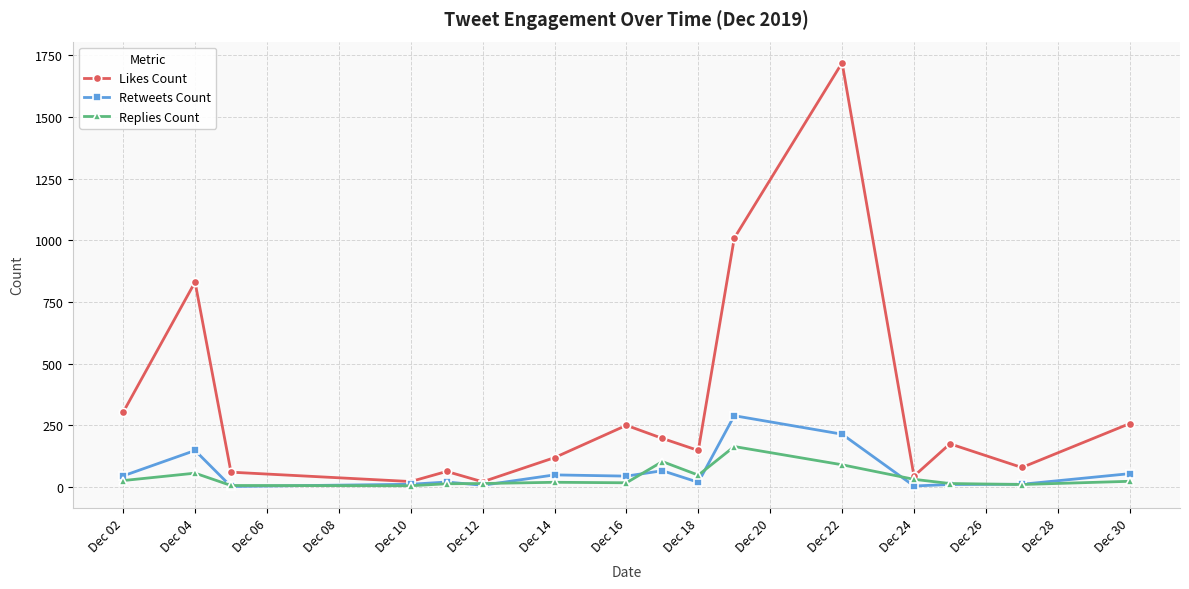

Which series has the widest spread of values?

Likes Count